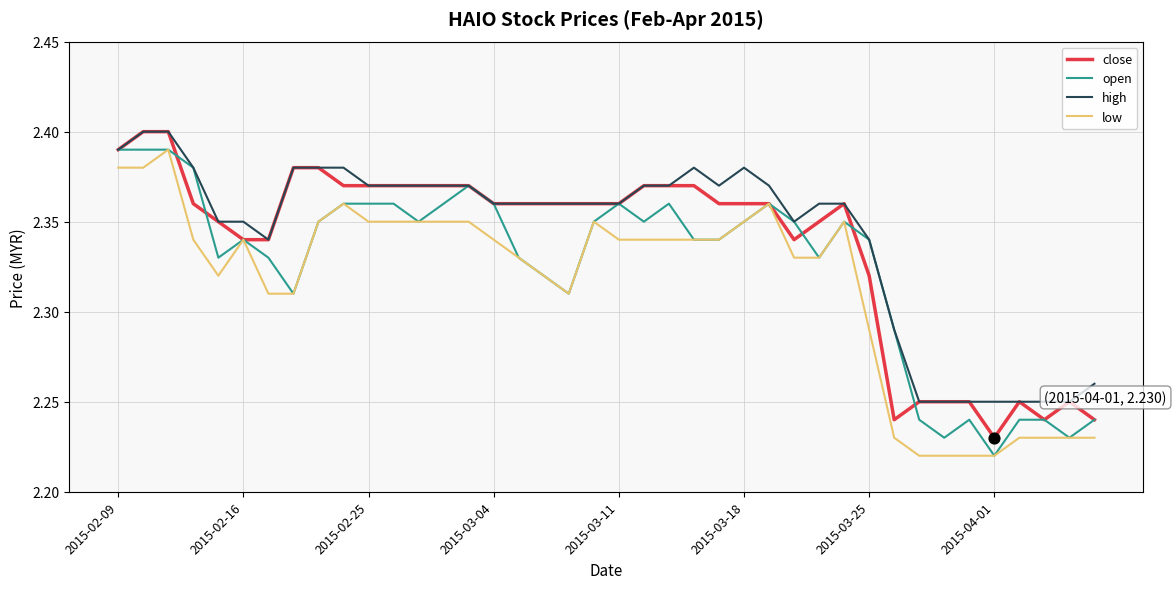

Rank the series by their average value, from highest to lowest.

high, close, open, low